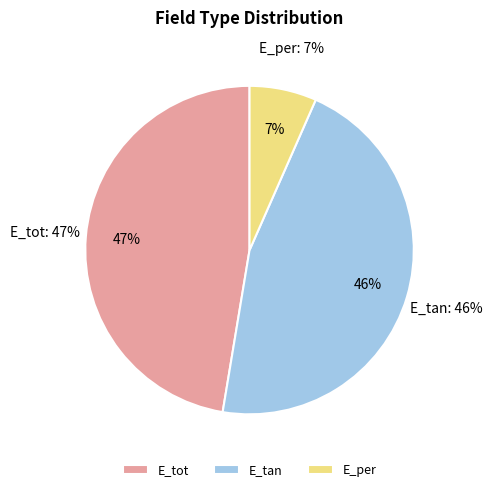

Which category has the smallest portion of the pie?

E_per